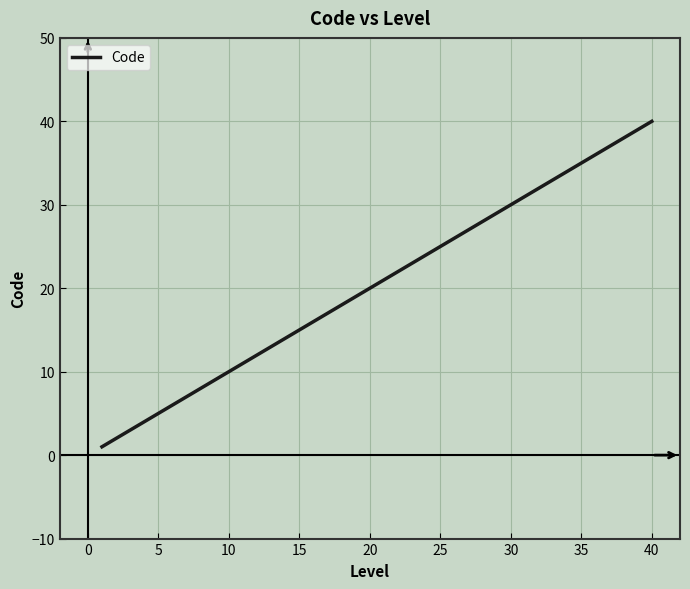

What is the smallest value displayed?

1